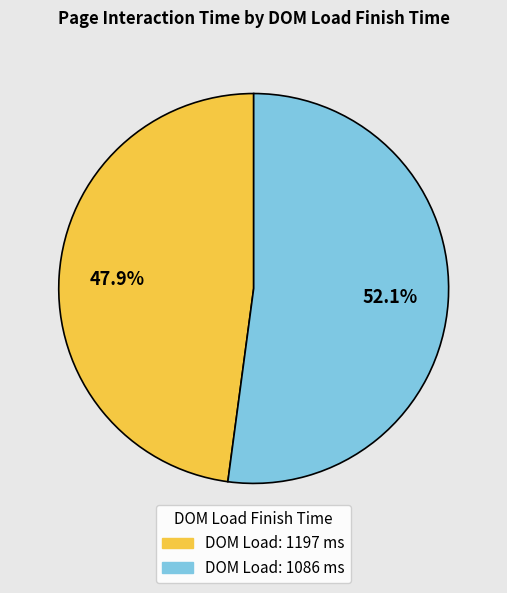

Is there any slice that represents more than half of the pie?

Yes